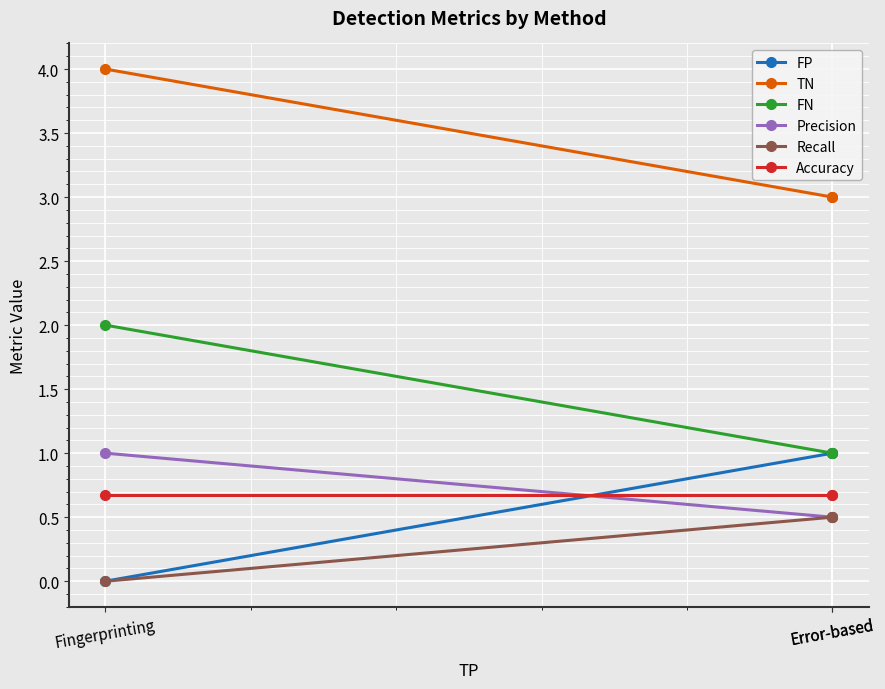

At which label does FP reach its peak?

Error-based